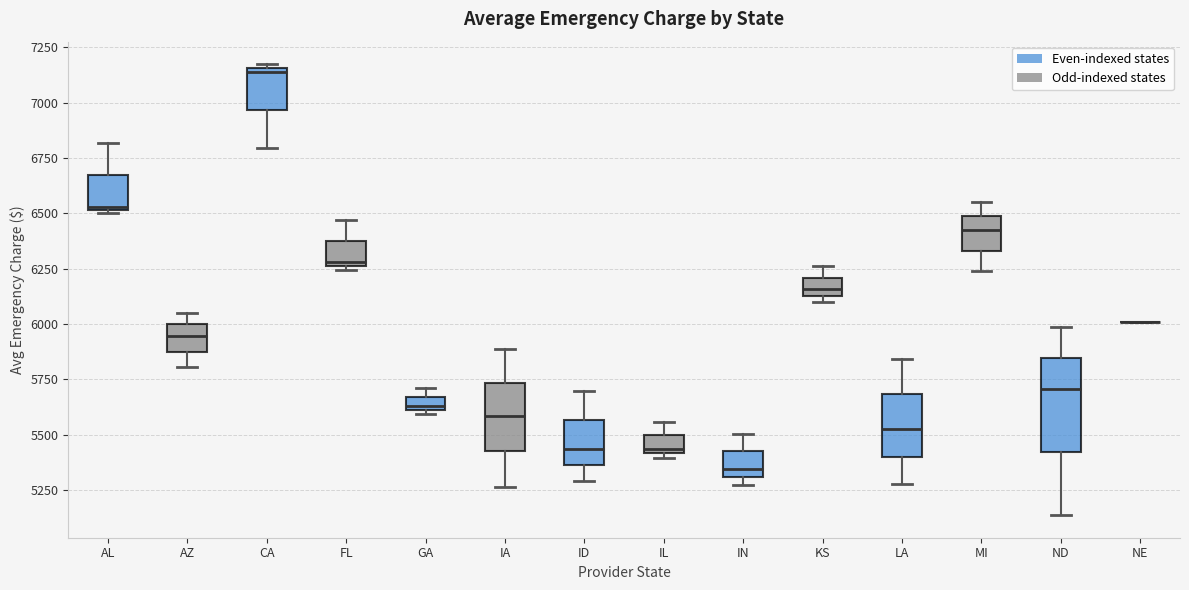

Which box is the tallest, from its lower edge to its upper edge?

ND